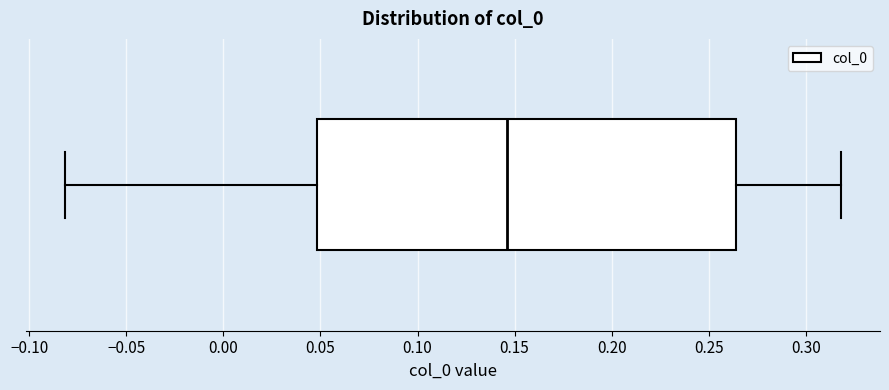

Transcribe this box plot: give where the median line is, the range the box spans, and where the two whiskers end, as read against the x-axis. The values are not printed on the chart, so give them approximately, as read against the axis.

median 0.145, box 0.050 to 0.265, whiskers -0.080 to 0.320